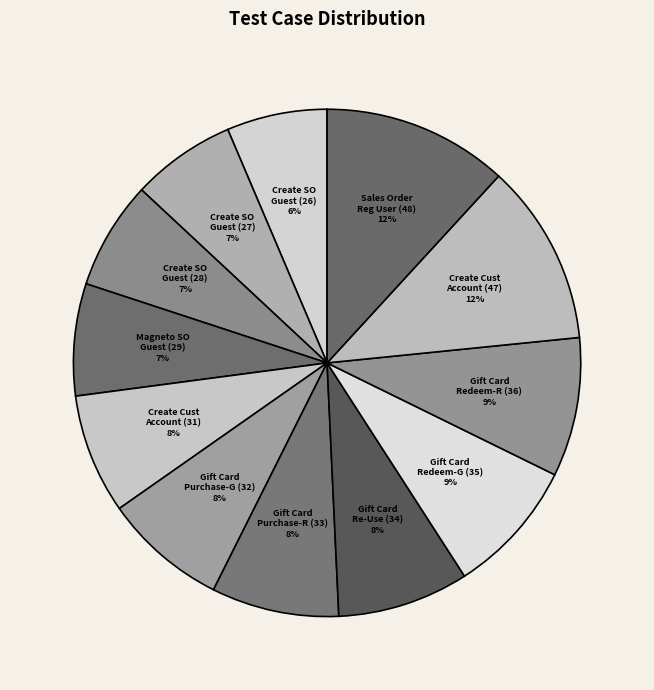

Do Create SO Guest (28) and Create Cust Account (31) together represent more than half of the pie?

No